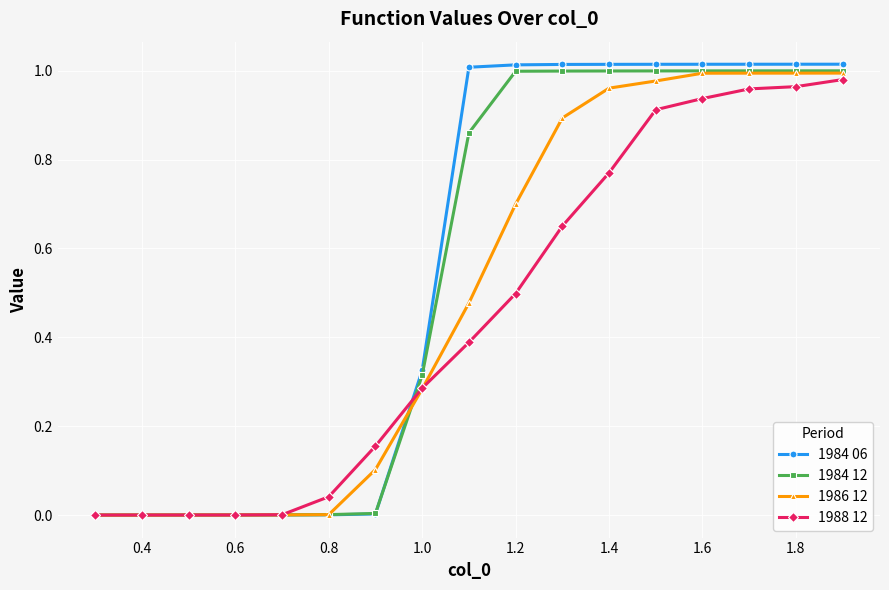

Which series has the widest spread of values?

1984 06